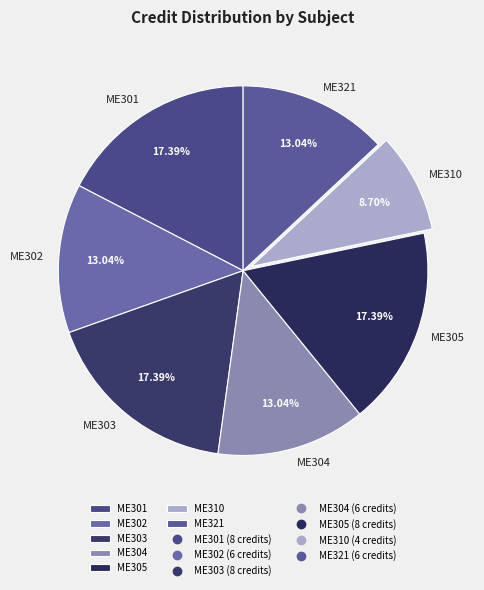

What is the ratio of the value at ME310 to the value at ME301?

0.5